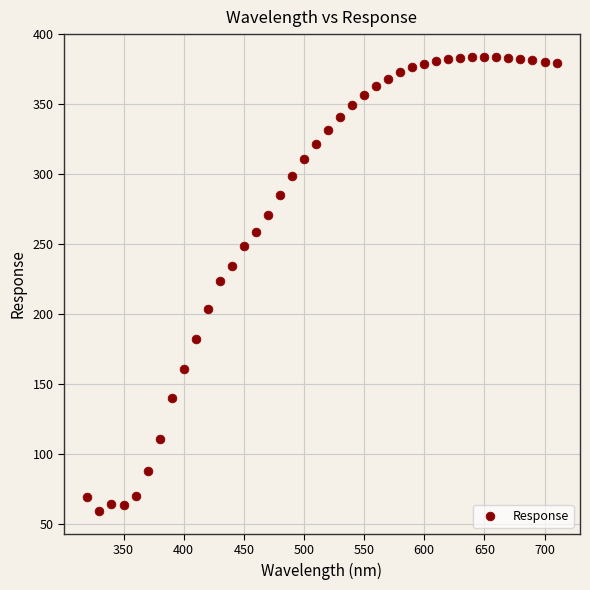

What is the range of X values (max minus min)?

390.0